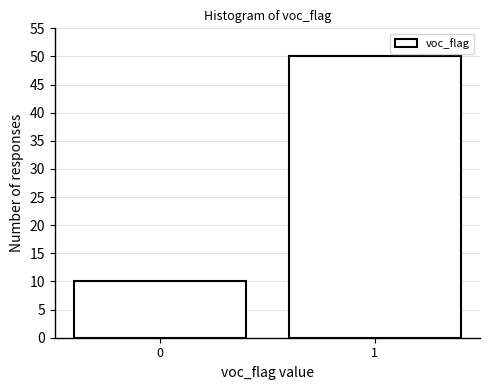

Reading left to right, extract all data points from this chart.

10	50